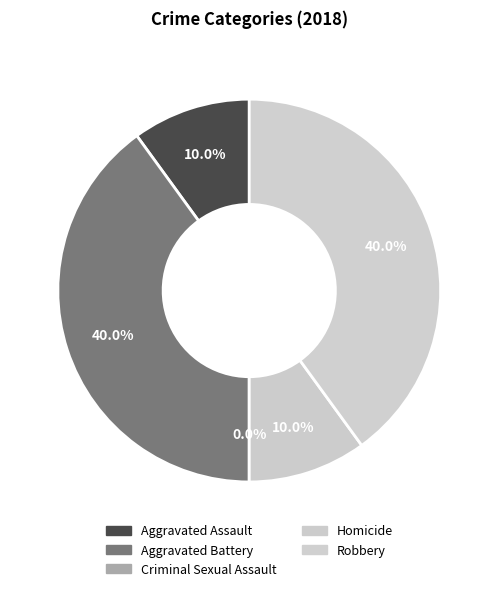

How many slices are in this pie chart?

5